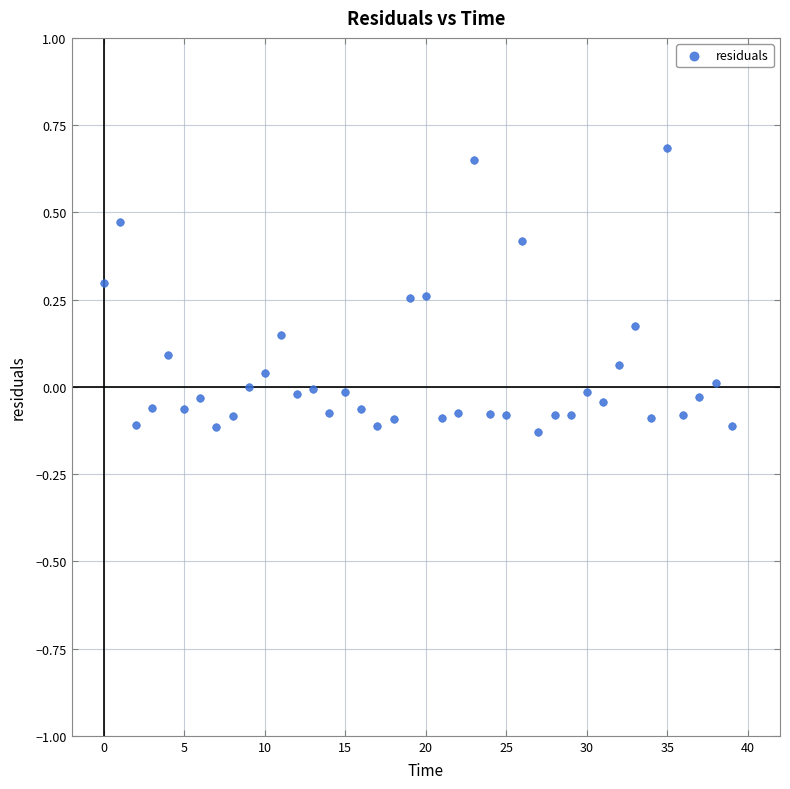

What is the range of Y values (max minus min)?

0.8